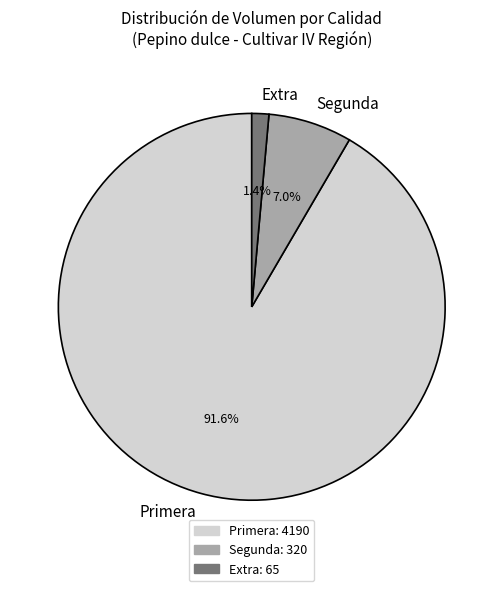

What is the smallest slice in the pie chart?

Extra